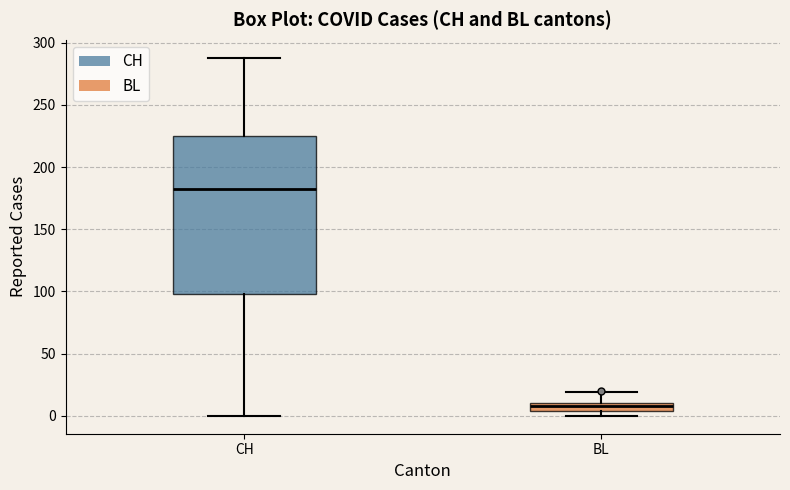

Which box's median line is the lowest?

BL